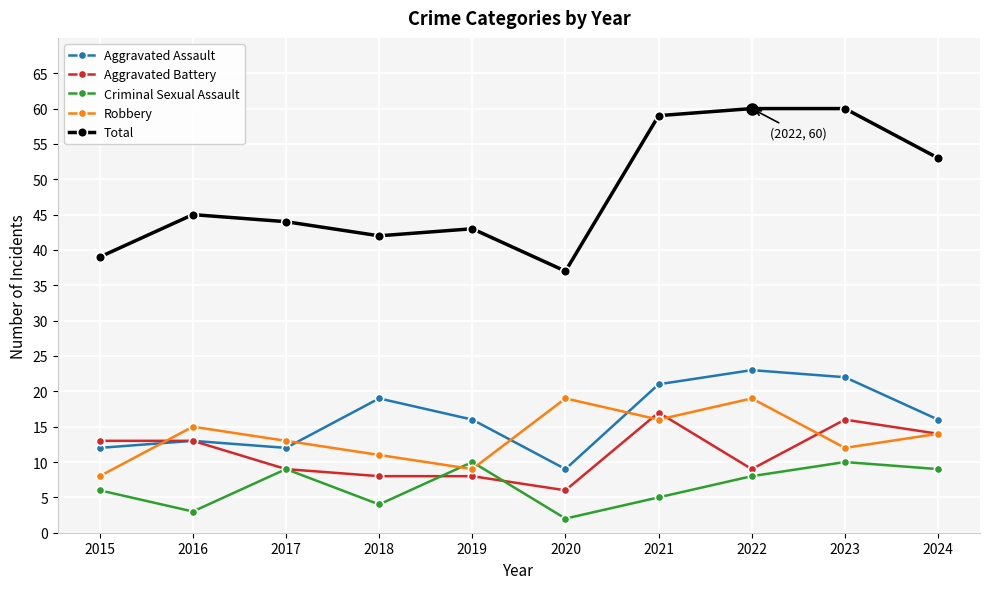

At how many categories does at least one series exceed 27?

10